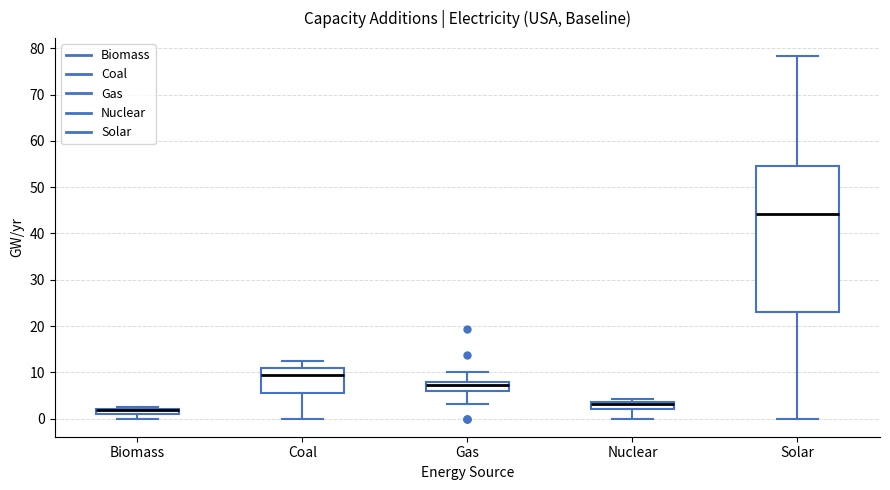

Where is the upper edge of the box for Coal on the y-axis? The values are not printed on the chart, so give them approximately, as read against the axis.

11